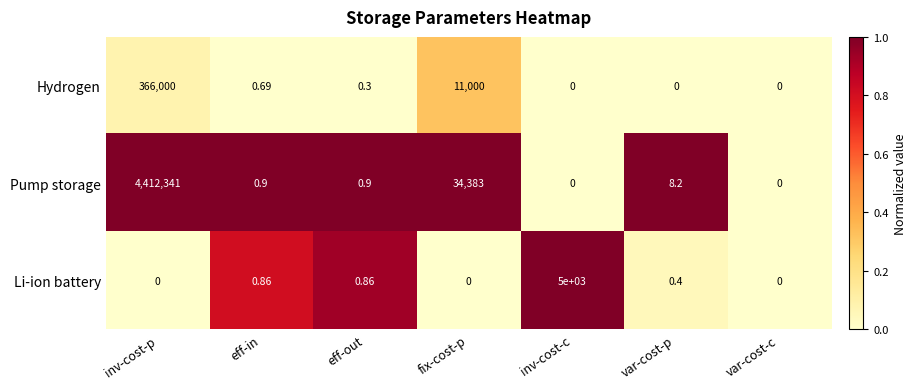

Between inv-cost-p and inv-cost-c, which series saw the biggest shift?

Pump storage